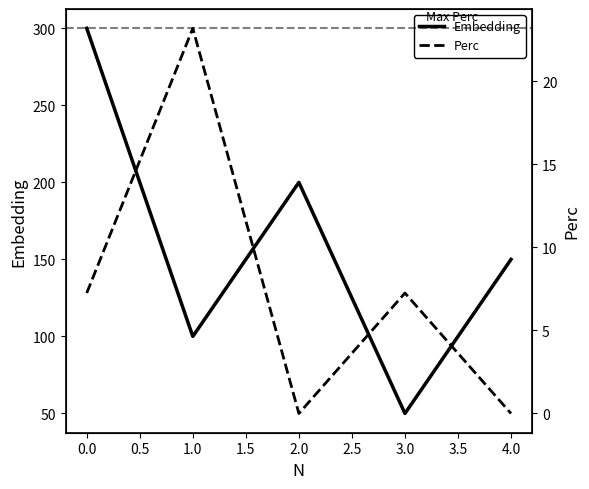

The value of Embedding at 3.0 is 50. True or false?

True